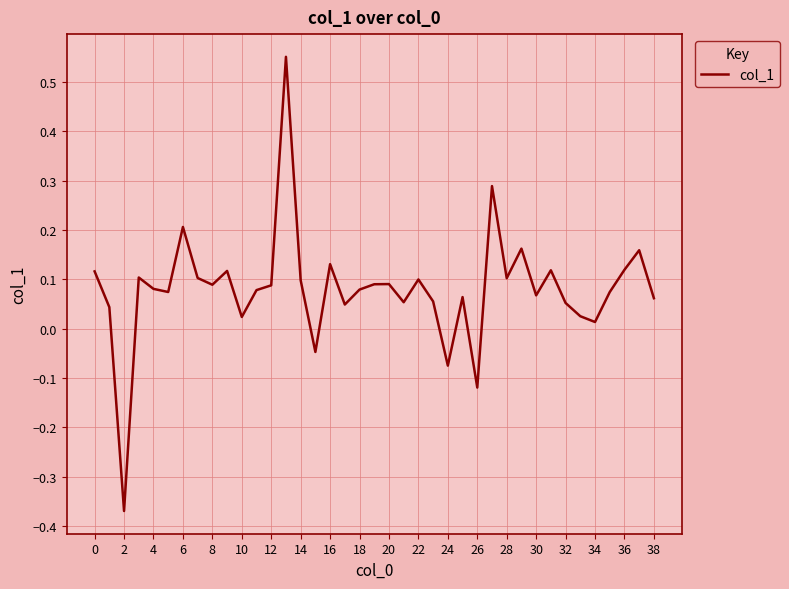

What is the difference between the second highest and minimum values?

0.7